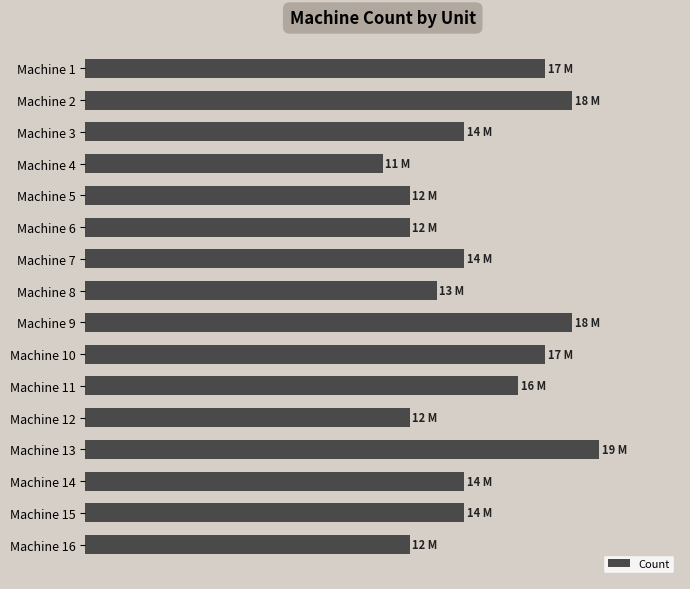

Are the bars horizontal?

Yes